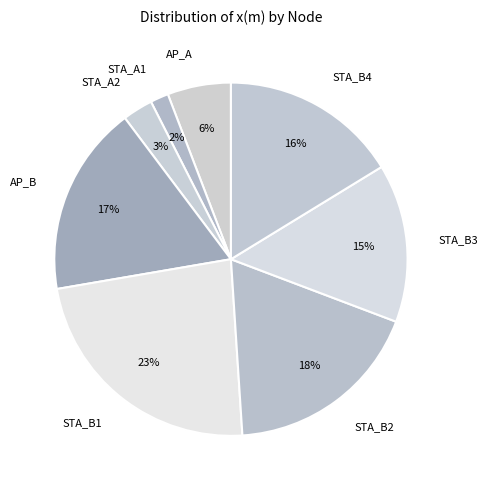

How many segments does this pie chart have?

8